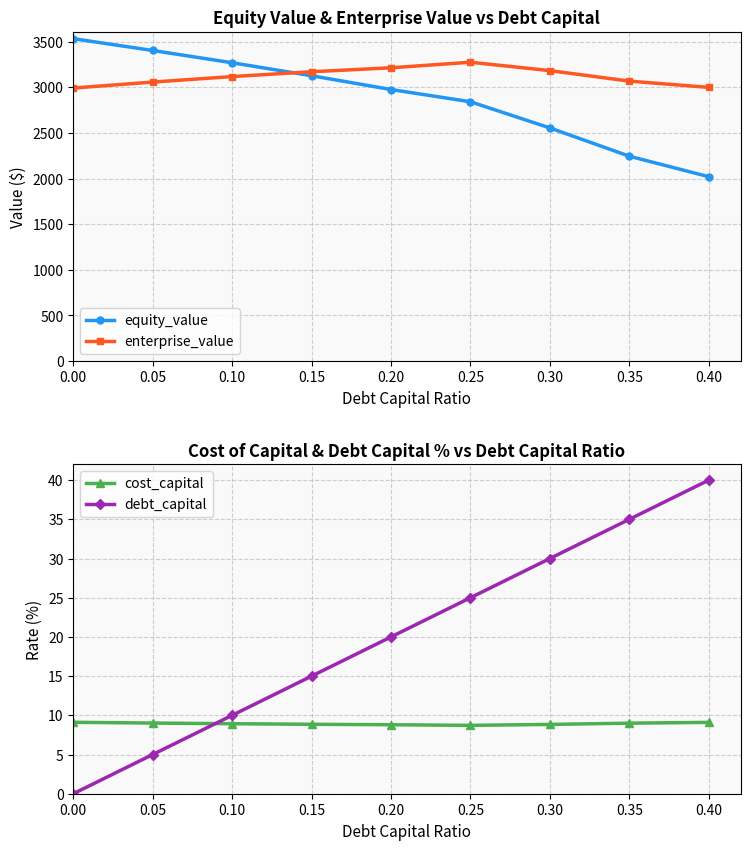

Reading right to left, what are all the values shown in this chart?

equity_value: 2020.4	2244.9	2554.6	2841.5	2975.5	3126.7	3268.8	3403.3	3532.7
enterprise_value: 2998.9	3067.7	3182.5	3274.6	3213.8	3170.2	3117.5	3057.2	2991.8
cost_capital: 9.1	9.0	8.8	8.7	8.8	8.9	8.9	9.0	9.1
debt_capital: 40.0	35.0	30.0	25.0	20.0	15.0	10.0	5.0	0.0